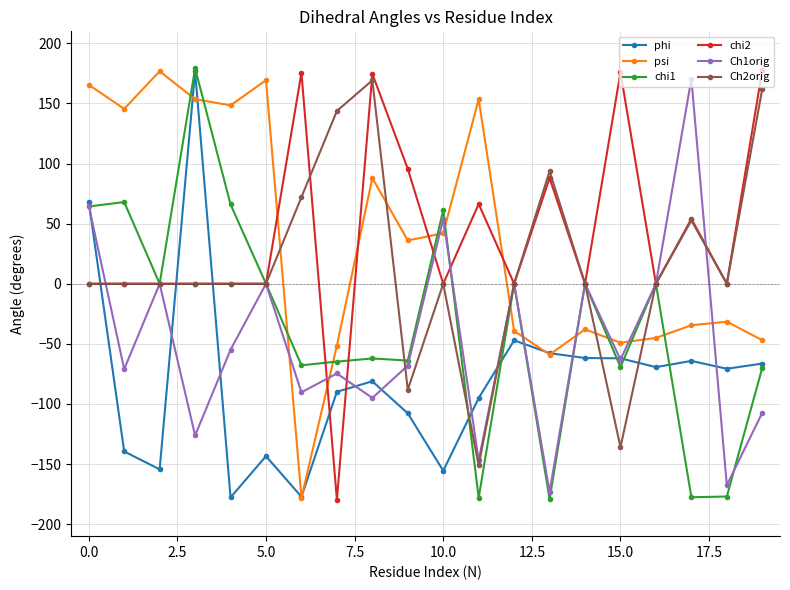

At how many categories does at least one series exceed 127?

13